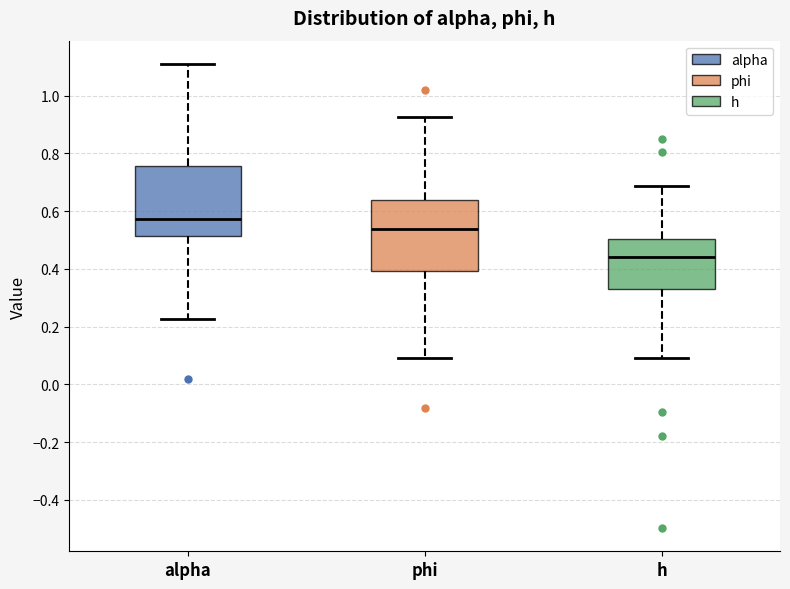

Reading left to right, read every box against the y-axis: the position of its median line, the range the box covers, and the ends of its whiskers. The values are not printed on the chart, so give them approximately, as read against the axis.

alpha: median 0.58, box 0.52 to 0.76, whiskers 0.22 to 1.12
phi: median 0.54, box 0.40 to 0.64, whiskers 0.10 to 0.92
h: median 0.44, box 0.34 to 0.50, whiskers 0.10 to 0.68